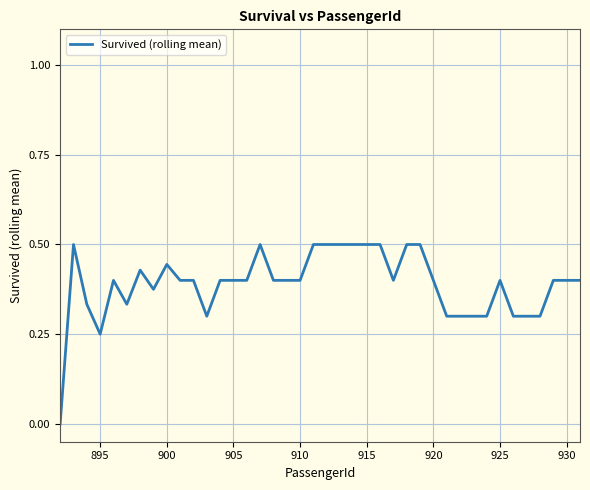

What is the maximum value shown in the chart?

0.5